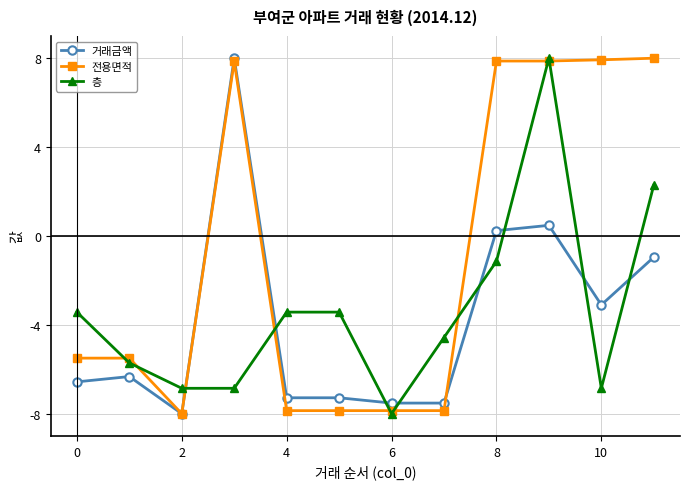

Rank the series by their average value, from lowest to highest.

거래금액, 층, 전용면적